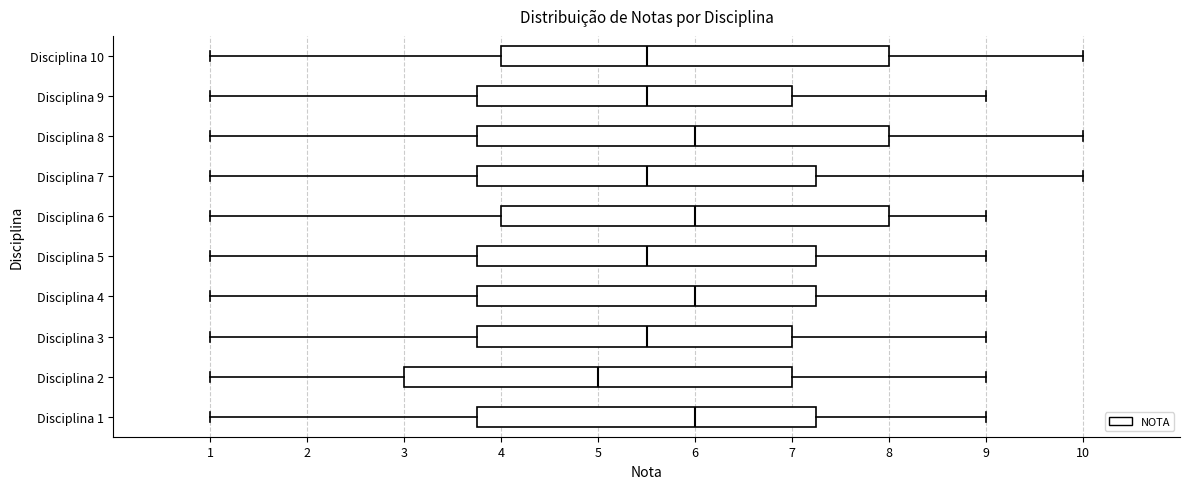

Where does the left whisker of the box for Disciplina 3 end on the x-axis? The values are not printed on the chart, so give them approximately, as read against the axis.

1.0